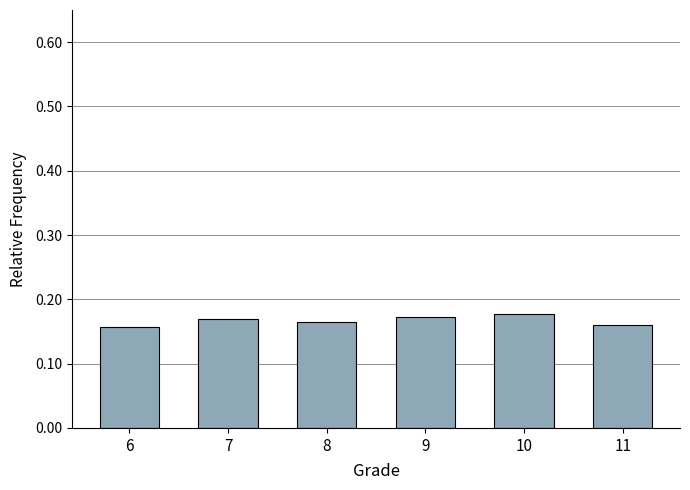

Count the values in the range 0 to 1.

6